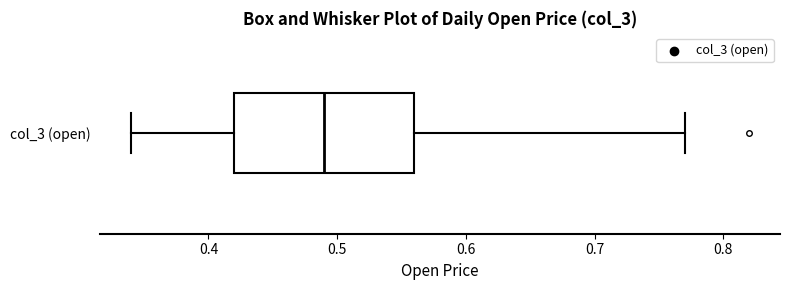

Read this box plot against the x-axis: the position of the median line, the range covered by the box, and the ends of both whiskers. The values are not printed on the chart, so give them approximately, as read against the axis.

median 0.49, box 0.42 to 0.56, whiskers 0.34 to 0.77